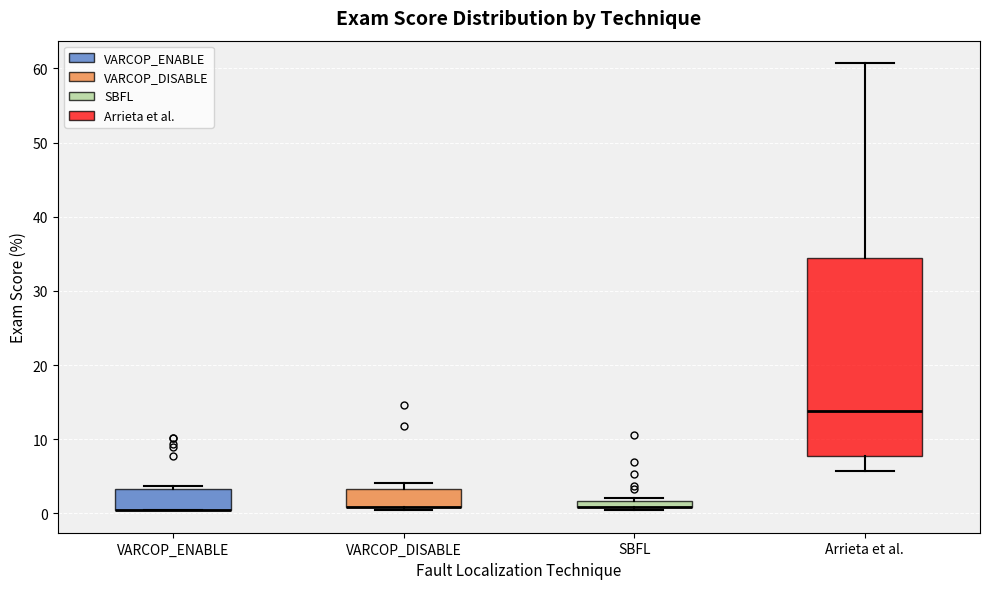

Which box is the tallest, from its lower edge to its upper edge?

Arrieta et al.